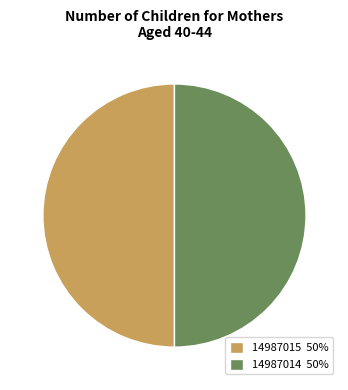

How many slices are in this pie chart?

2